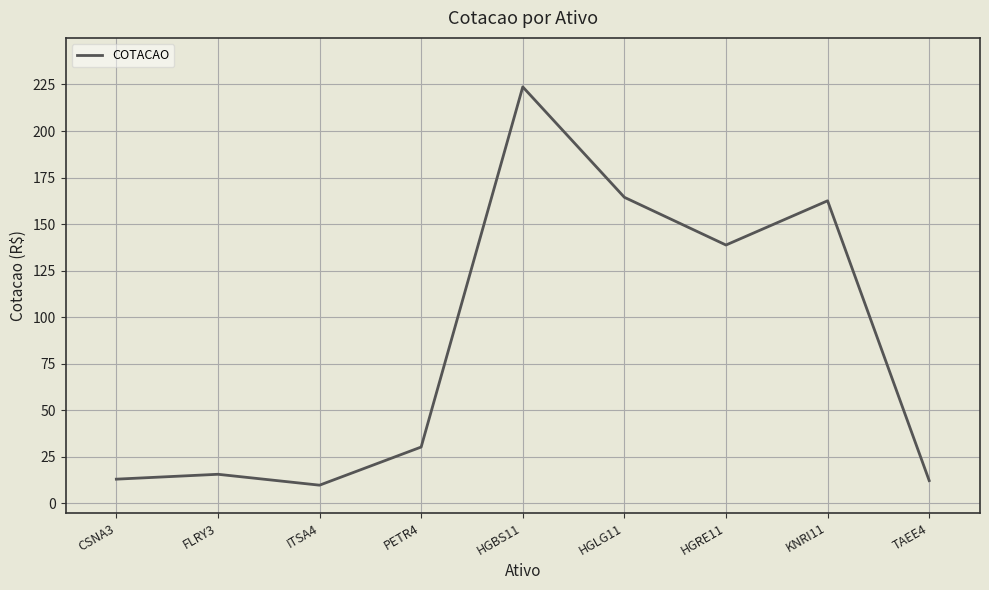

What is the difference between the maximum and minimum values?

213.9